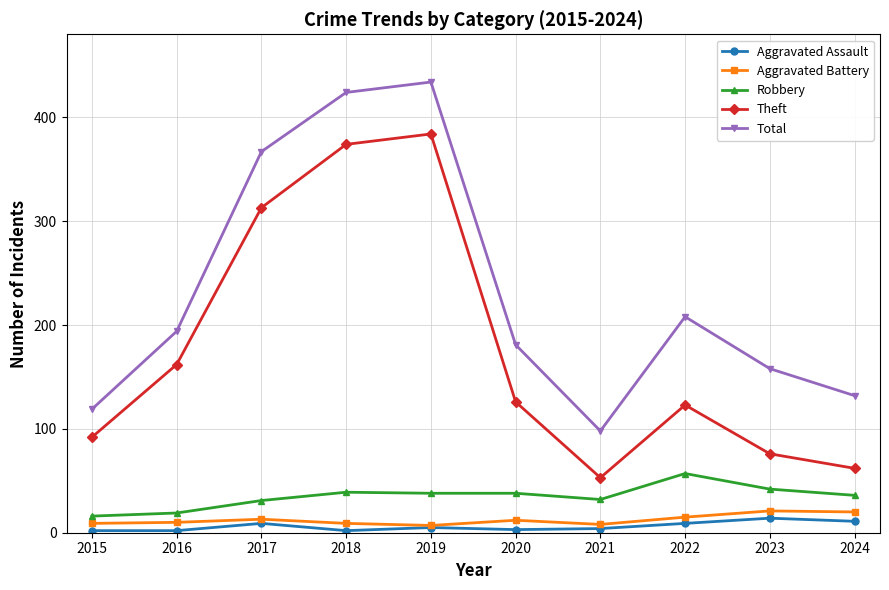

What is the value of the Robbery point at the 9th from the left?

42